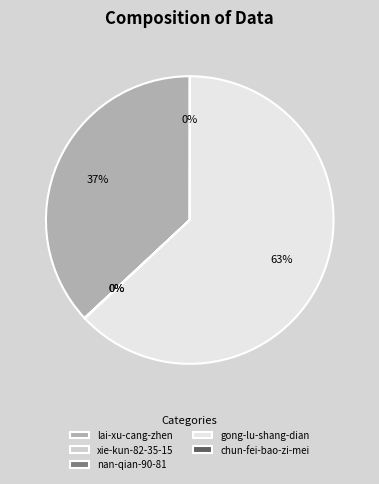

Is it true that gong-lu-shang-dian is 73% of the pie?

False